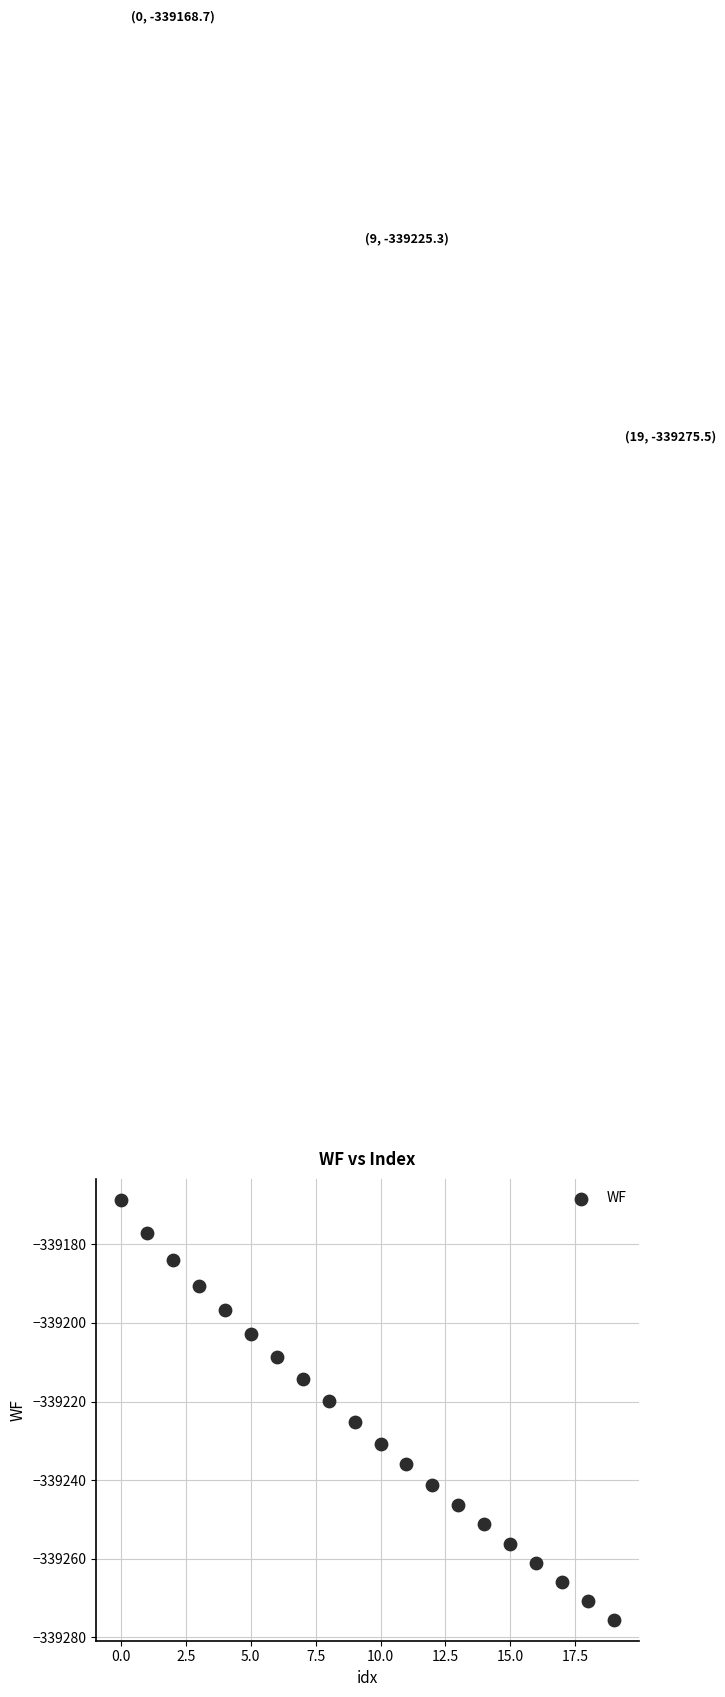

What Y value in the scatter plot is closest to -339222?

-339219.9